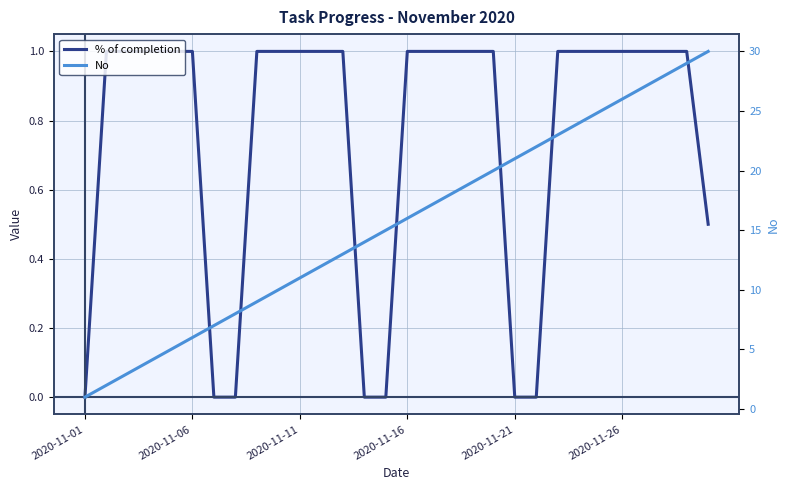

How many data points in % of completion are less than 1?

8